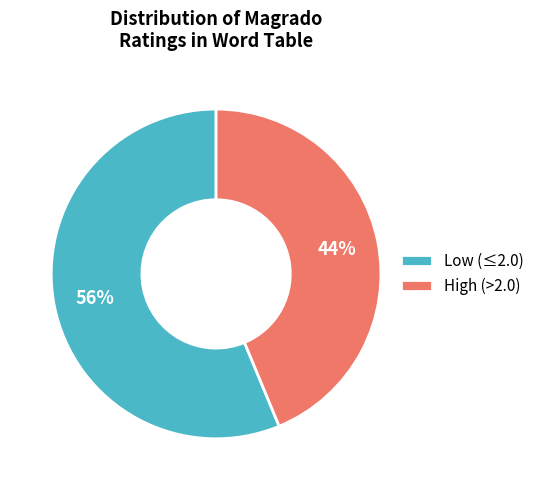

Do Low (≤2.0) and High (>2.0) together represent more than half of the pie?

Yes